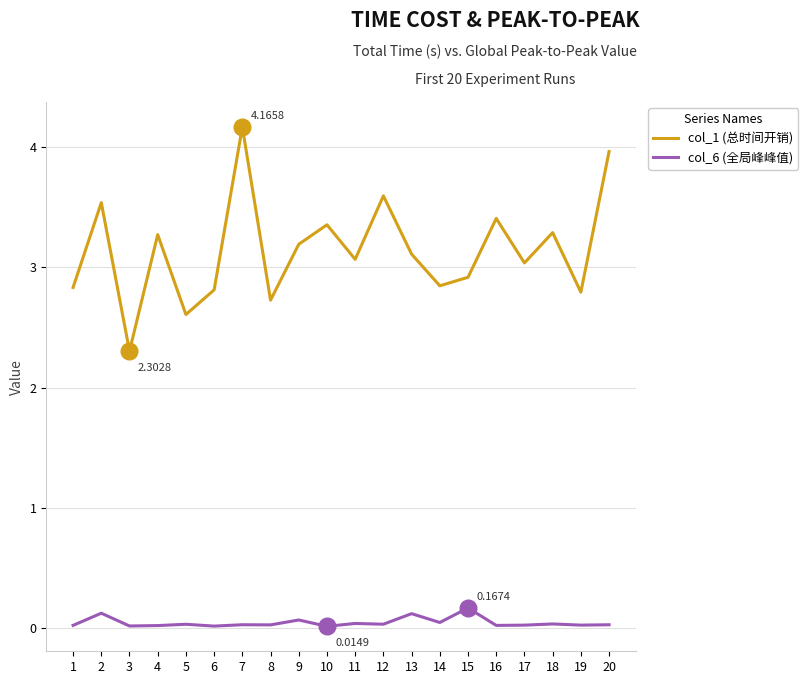

What are all the series names shown in the legend?

col_1 (总时间开销), col_6 (全局峰峰值)